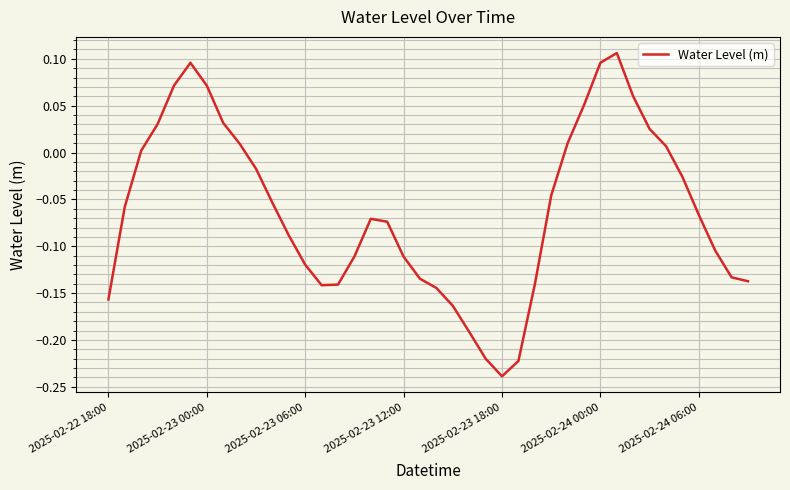

What is the difference between the maximum and minimum values?

0.3